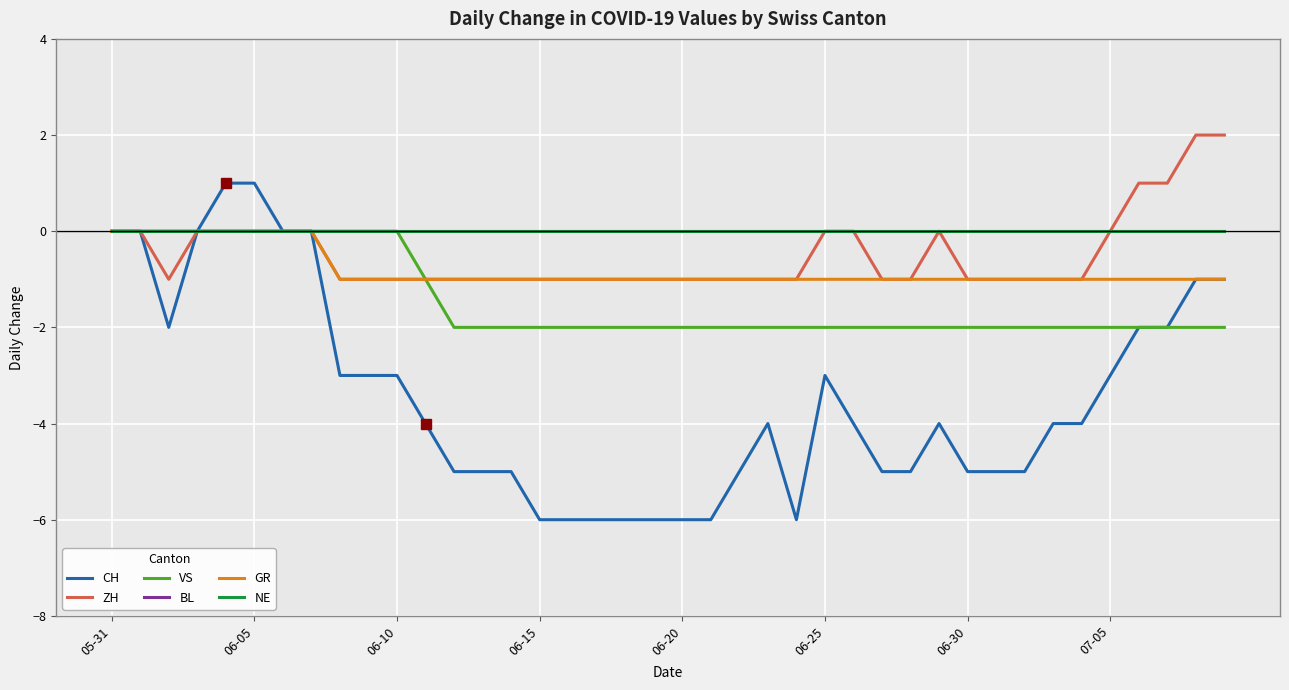

Reading left to right, transcribe all the data shown in this chart.

CH: 0	0	-2	0	1	1	0	0	-3	-3	-3	-4	-5	-5	-5	-6	-6	-6	-6	-6	-6	-6	-5	-4	-6	-3	-4	-5	-5	-4	-5	-5	-5	-4	-4	-3	-2	-2	-1	-1
ZH: 0	0	-1	0	0	0	0	0	-1	-1	-1	-1	-1	-1	-1	-1	-1	-1	-1	-1	-1	-1	-1	-1	-1	0	0	-1	-1	0	-1	-1	-1	-1	-1	0	1	1	2	2
VS: 0	0	0	0	0	0	0	0	0	0	0	-1	-2	-2	-2	-2	-2	-2	-2	-2	-2	-2	-2	-2	-2	-2	-2	-2	-2	-2	-2	-2	-2	-2	-2	-2	-2	-2	-2	-2
BL: 0	0	0	0	0	0	0	0	0	0	0	0	0	0	0	0	0	0	0	0	0	0	0	0	0	0	0	0	0	0	0	0	0	0	0	0	0	0	0	0
GR: 0	0	0	0	0	0	0	0	-1	-1	-1	-1	-1	-1	-1	-1	-1	-1	-1	-1	-1	-1	-1	-1	-1	-1	-1	-1	-1	-1	-1	-1	-1	-1	-1	-1	-1	-1	-1	-1
NE: 0	0	0	0	0	0	0	0	0	0	0	0	0	0	0	0	0	0	0	0	0	0	0	0	0	0	0	0	0	0	0	0	0	0	0	0	0	0	0	0